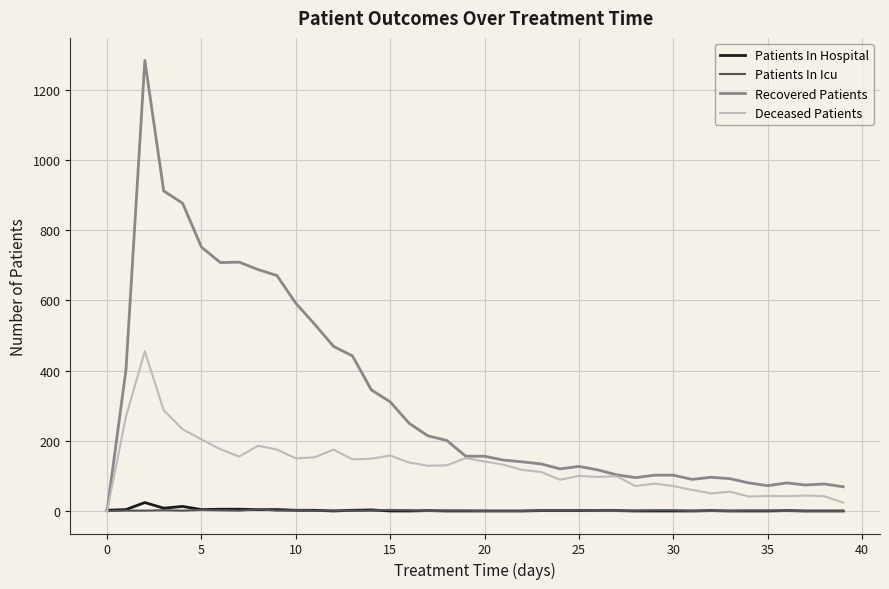

Which series has the widest spread of values?

Recovered Patients